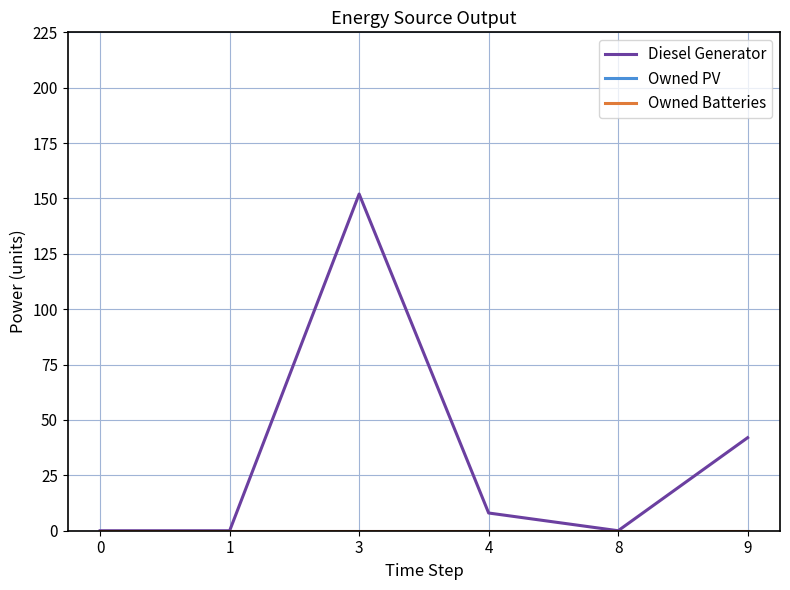

Reading right to left, transcribe all the data shown in this chart.

Diesel Generator: 42	0	8	152	0	0
Owned PV: 0	0	0	0	0	0
Owned Batteries: 0	0	0	0	0	0